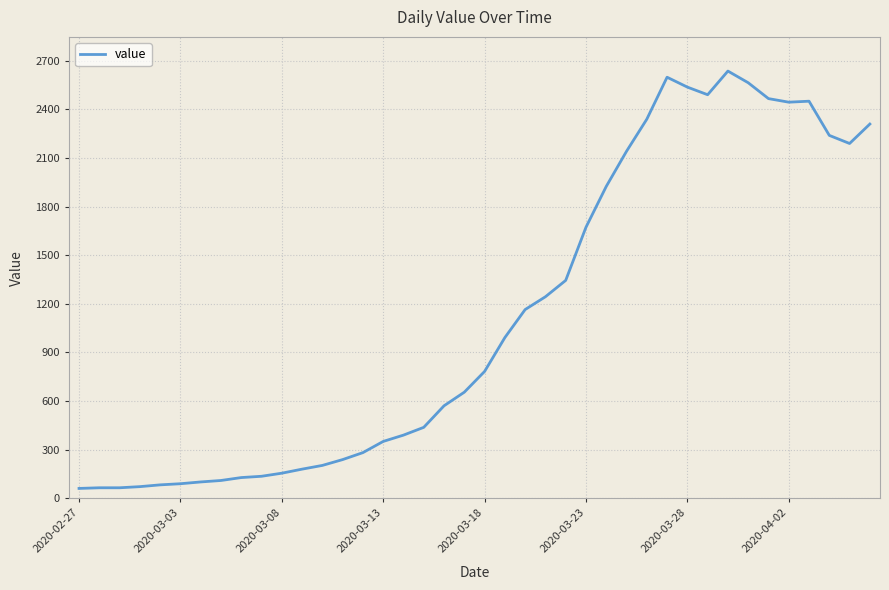

What is the minimum value shown in the chart?

61